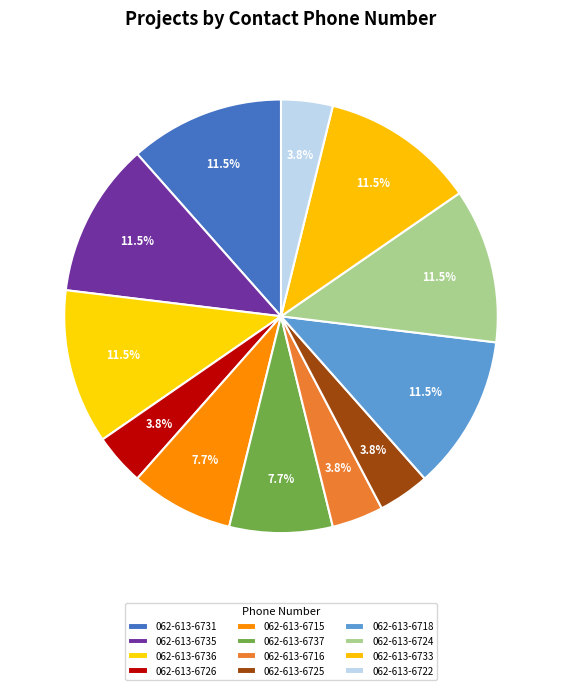

To the nearest percent, what is the combined percentage of 062-613-6736 and 062-613-6715?

19%